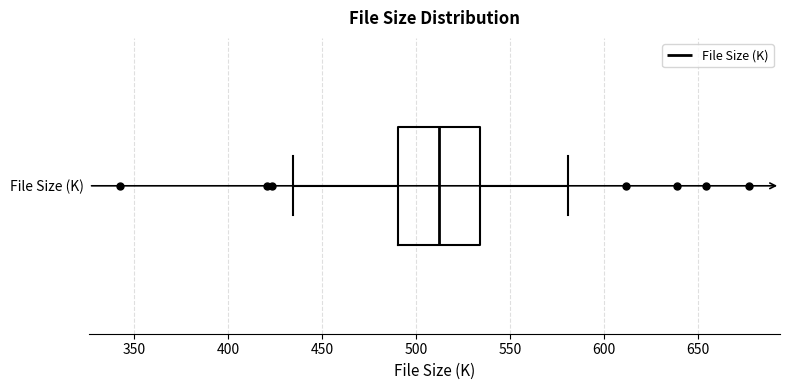

Where is the right edge of the box for File Size (K) on the x-axis? The values are not printed on the chart, so give them approximately, as read against the axis.

535